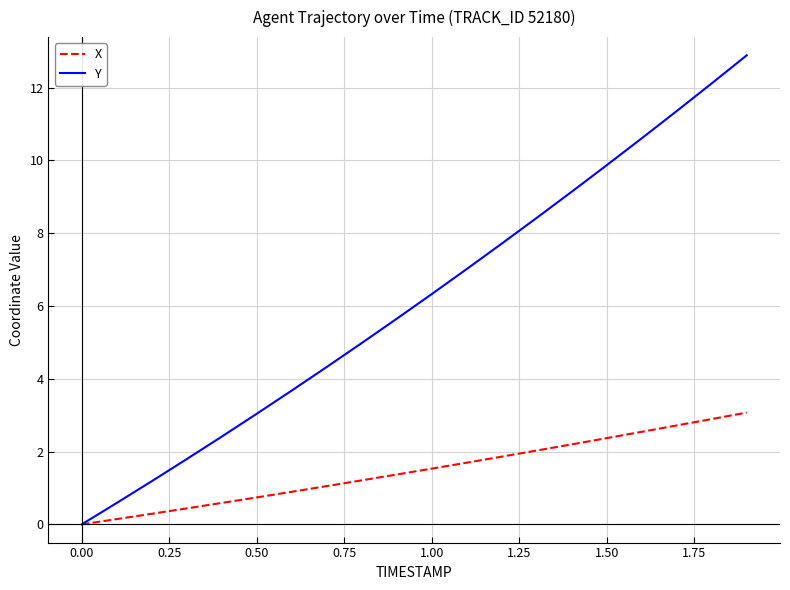

What is the maximum value shown in the chart?

12.9